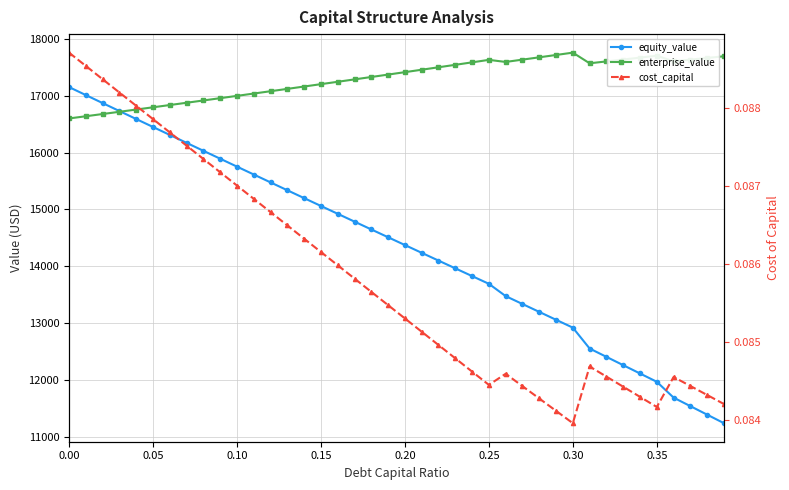

Rank the series by their average value, from lowest to highest.

cost_capital, equity_value, enterprise_value